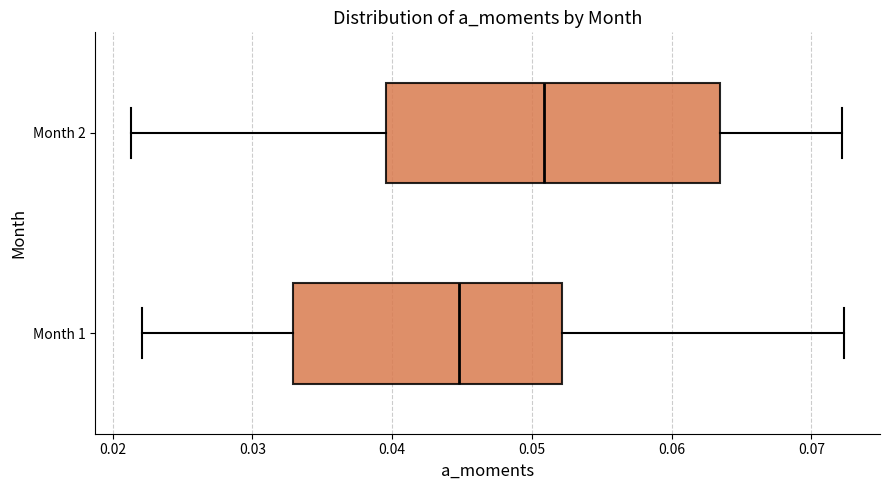

Where does the right whisker of the box for Month 1 end on the x-axis? The values are not printed on the chart, so give them approximately, as read against the axis.

0.072